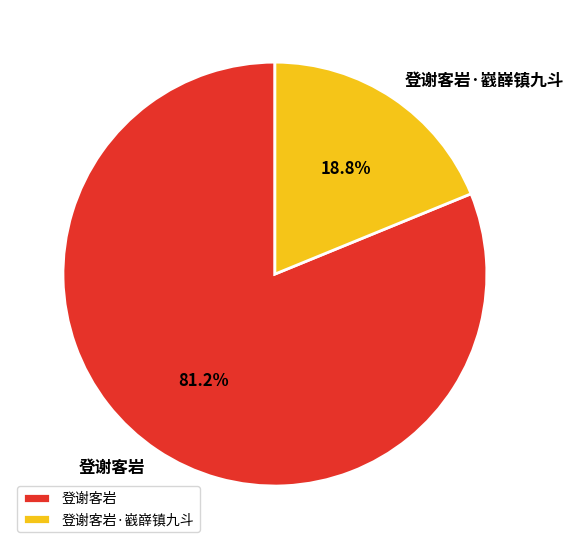

To the nearest percent, what is the difference between the largest and smallest slice percentages?

62%